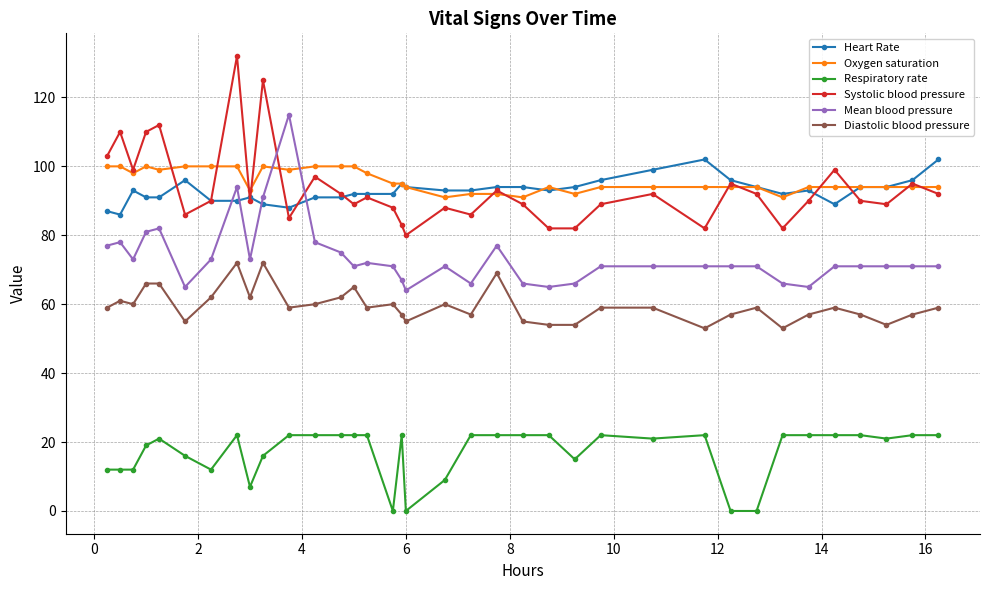

True or false: Respiratory rate and Systolic blood pressure cross at least once.

False